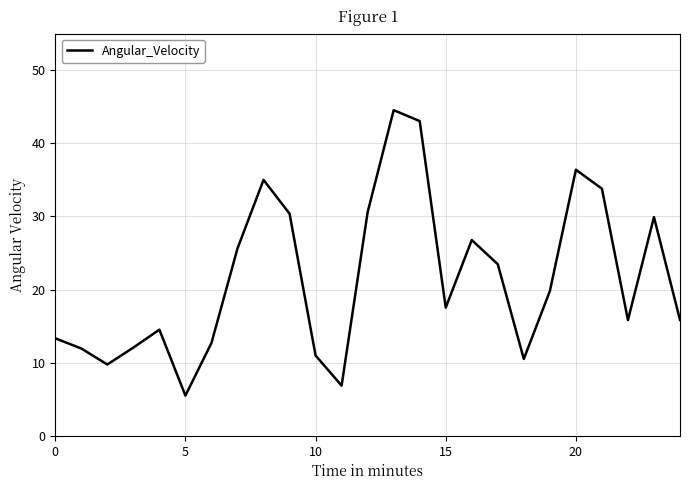

What is the difference between the maximum and minimum values?

39.0